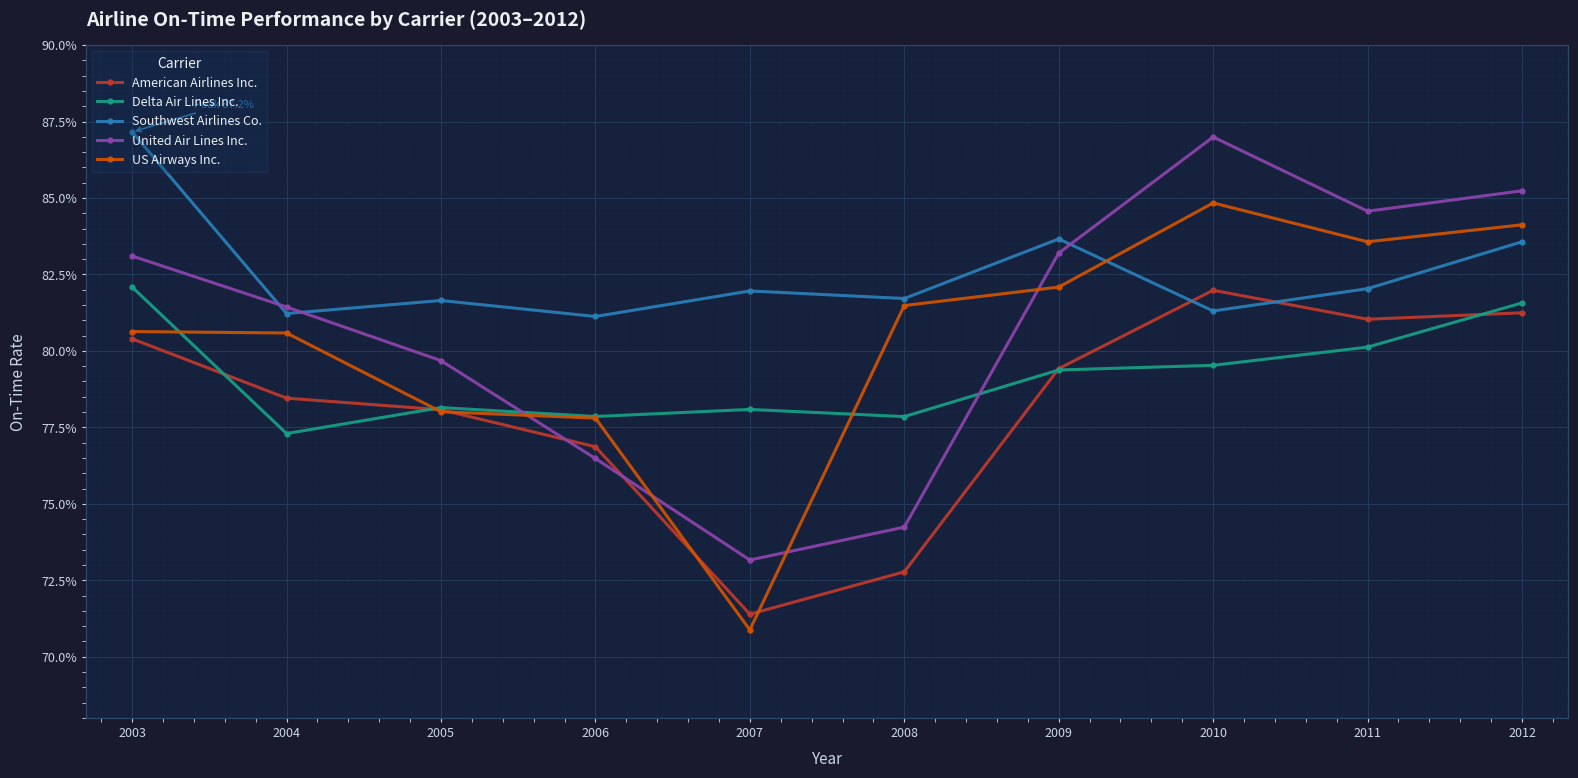

Does the chart have visible grid lines?

Yes